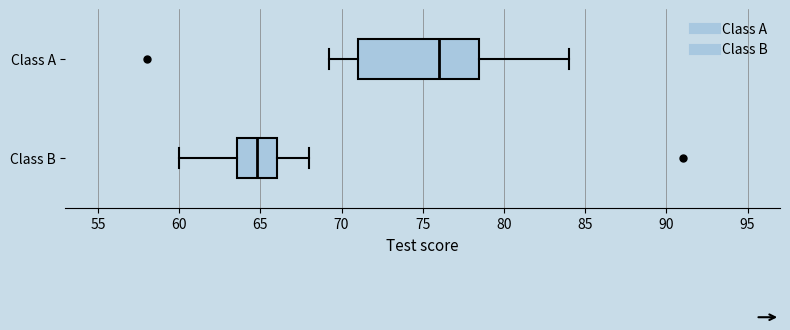

Reading bottom to top, transcribe this box plot: for each box, give where its median line is, the range the box spans, and where its two whiskers end, as read against the x-axis. The values are not printed on the chart, so give them approximately, as read against the axis.

Class B: median 65.0, box 63.5 to 66.0, whiskers 60.0 to 68.0
Class A: median 76.0, box 71.0 to 78.5, whiskers 69.0 to 84.0